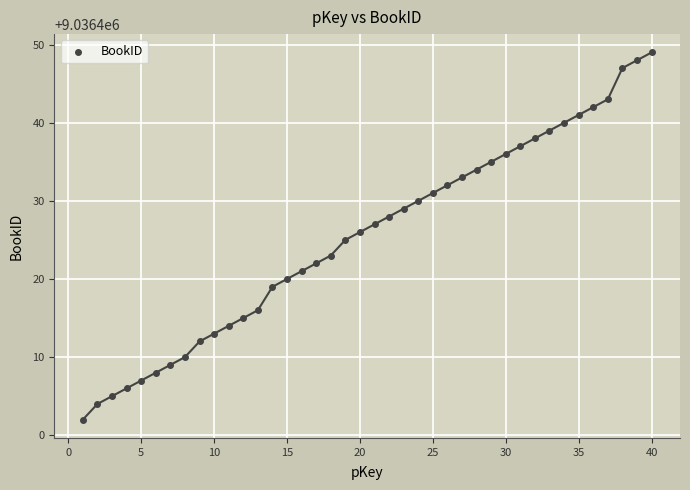

What is the range of X values (max minus min)?

39